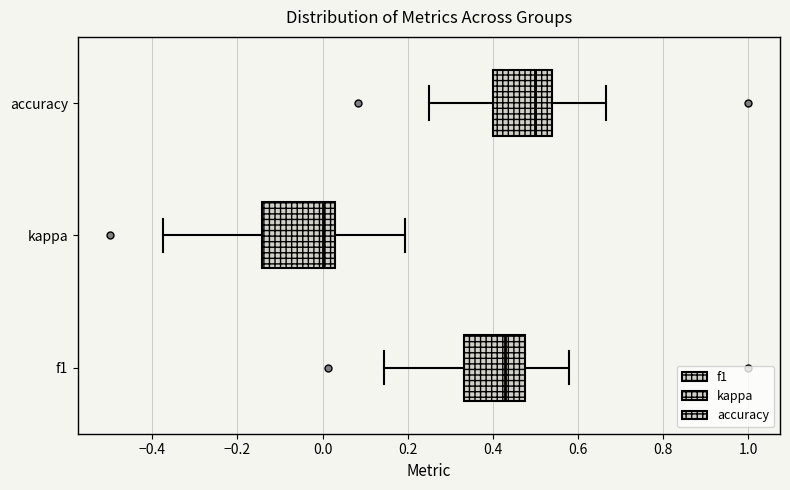

Reading bottom to top, transcribe this box plot: for each box, give where its median line is, the range the box spans, and where its two whiskers end, as read against the x-axis. The values are not printed on the chart, so give them approximately, as read against the axis.

f1: median 0.42, box 0.34 to 0.48, whiskers 0.14 to 0.58
kappa: median 0.00, box -0.14 to 0.02, whiskers -0.38 to 0.20
accuracy: median 0.50, box 0.40 to 0.54, whiskers 0.26 to 0.66